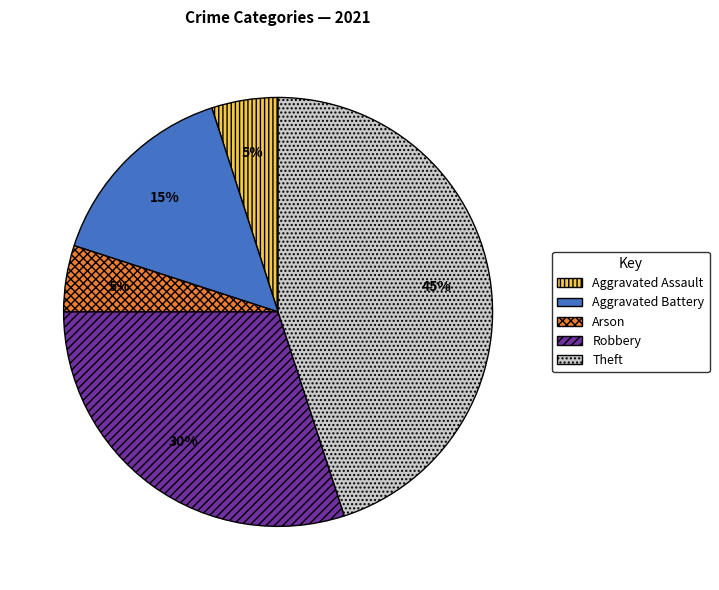

To the nearest percent, what is the difference between the largest and smallest slice percentages?

40%